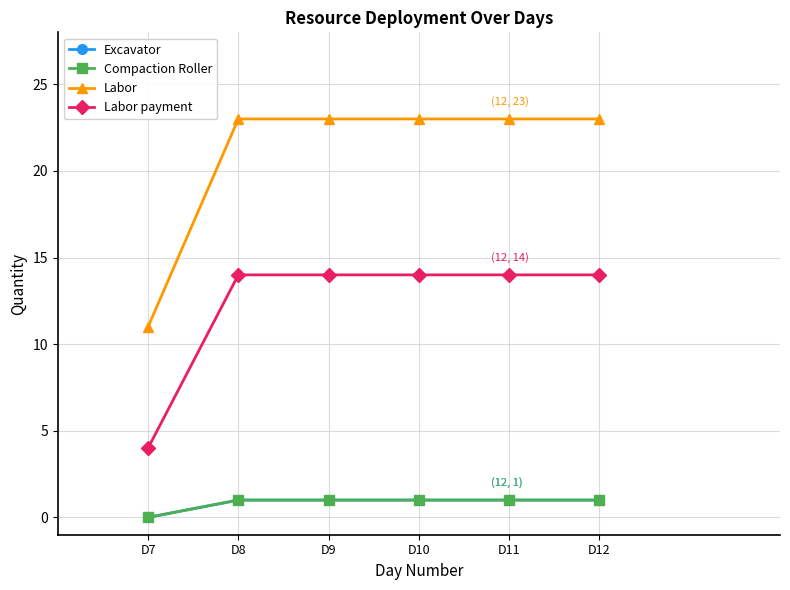

At how many categories does at least one series exceed 3?

6